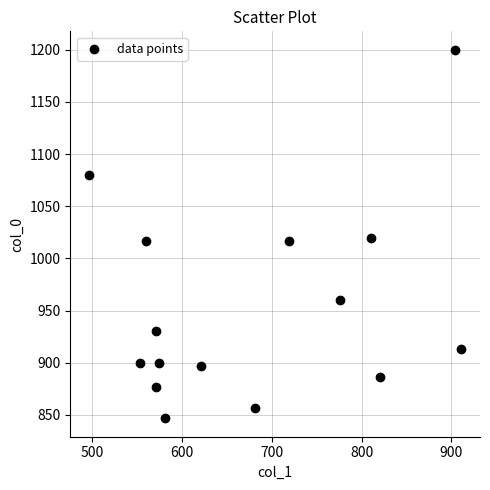

What is the range of Y values (max minus min)?

353.3